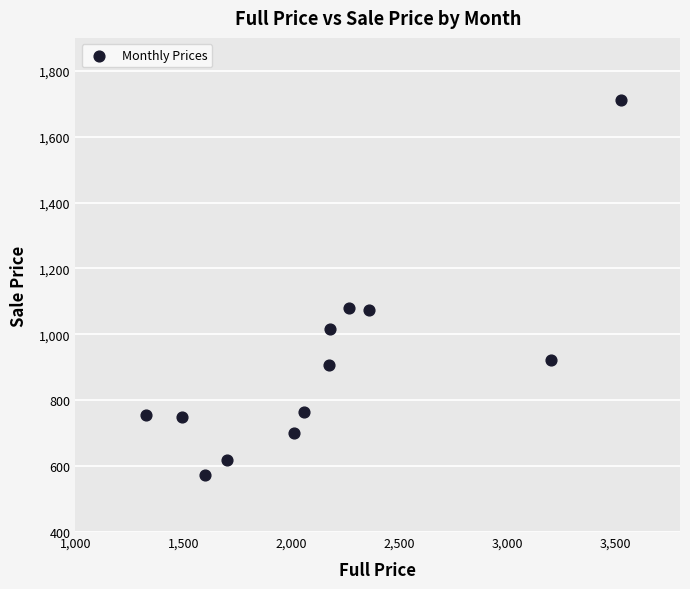

What is the average Y value?

906.0